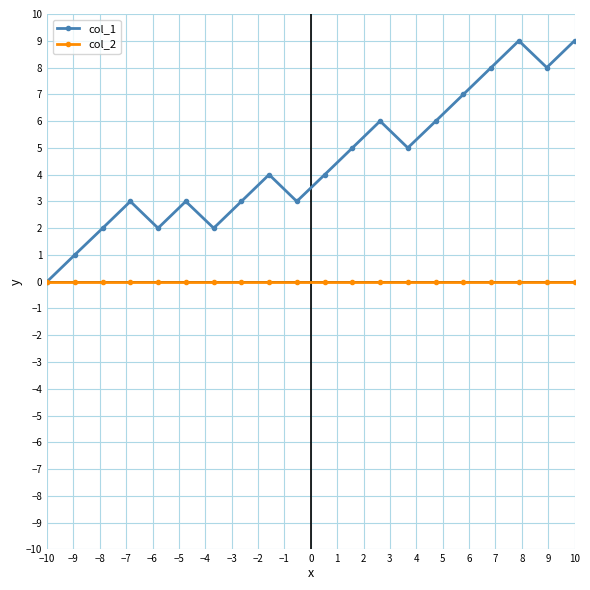

List the series in order of their peak value, highest first.

col_1, col_2